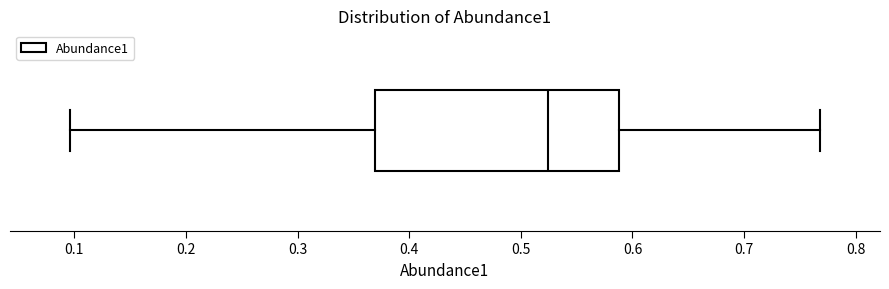

Where does the left whisker of the box end on the x-axis? The values are not printed on the chart, so give them approximately, as read against the axis.

0.10